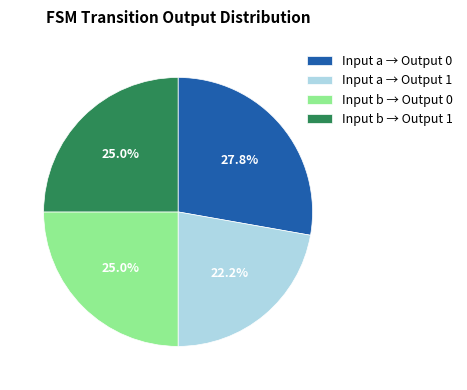

To the nearest percent, what is the difference between the largest and smallest slice percentages?

6%